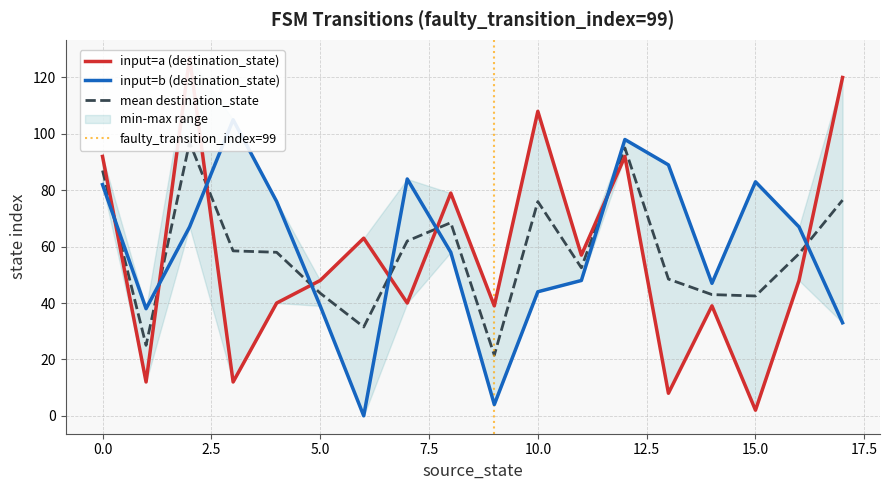

How many lines are shown in the chart?

2